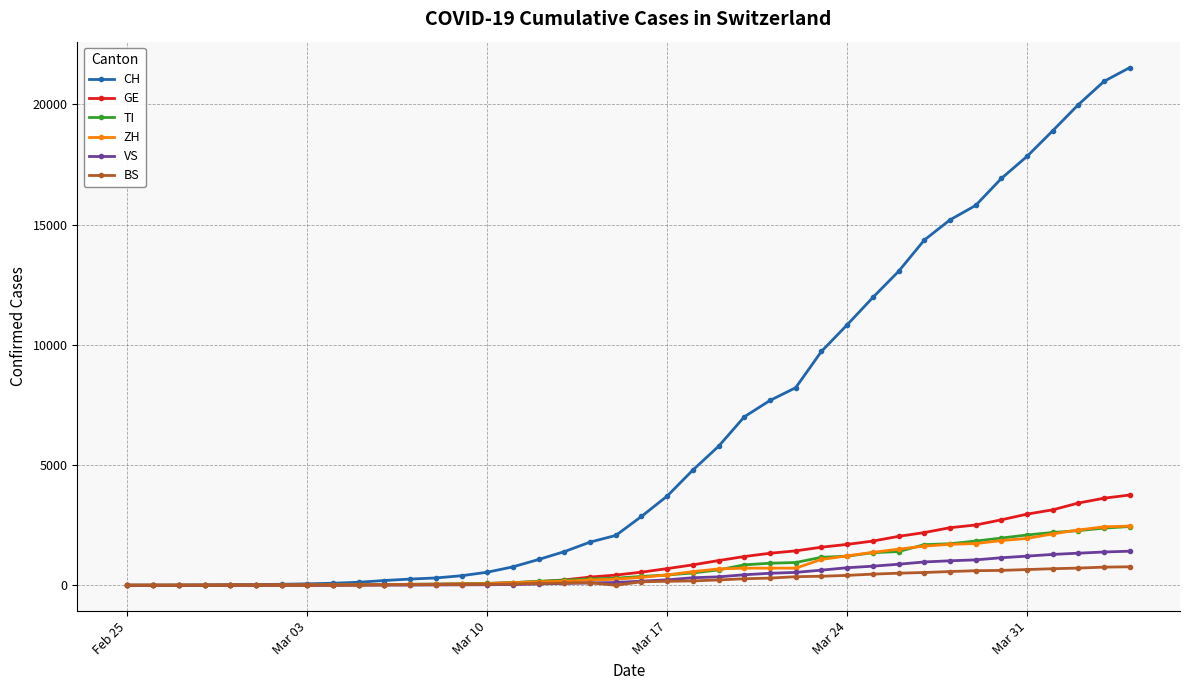

Does the chart have visible grid lines?

Yes